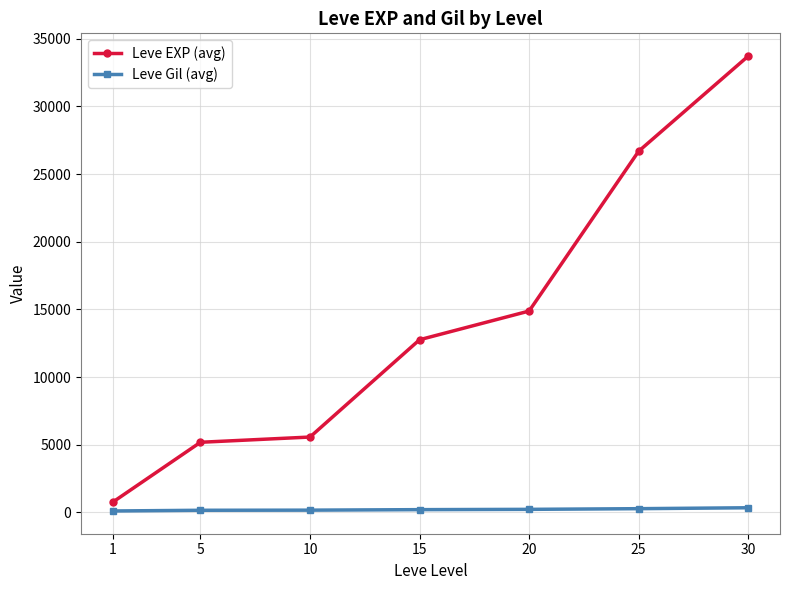

Which series has the largest range (max minus min)?

Leve EXP (avg)